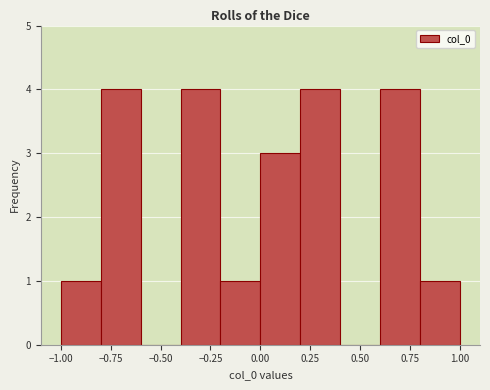

Reading left to right, transcribe this chart: for each bar, give the range it covers on the x-axis and its height. The values are not printed on the chart, so give them approximately, as read against the axis.

-1.0 to -0.8: 1
-0.8 to -0.6: 4
-0.6 to -0.4: 0
-0.4 to -0.2: 4
-0.2 to 0.0: 1
0.0 to 0.2: 3
0.2 to 0.4: 4
0.4 to 0.6: 0
0.6 to 0.8: 4
0.8 to 1.0: 1